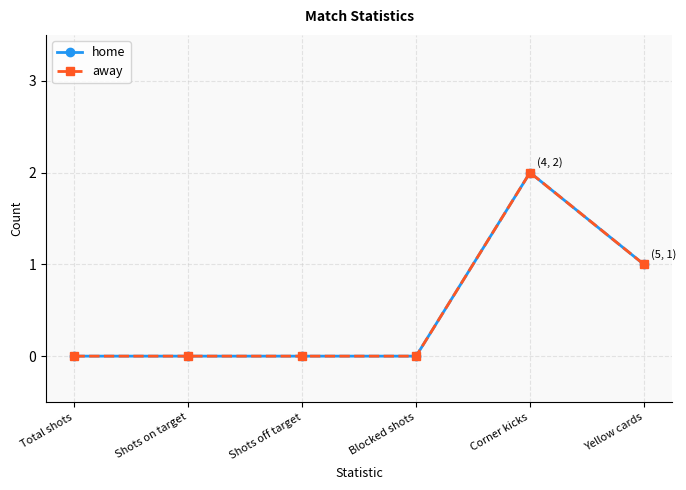

Is the value of away at Yellow cards greater than the value of home at Total shots?

Yes